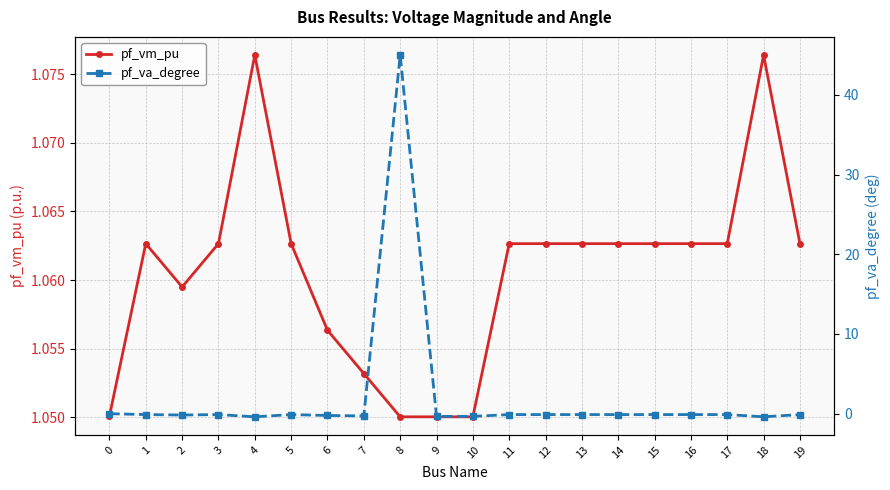

What is the difference between the maximum and minimum values in the pf_va_degree series?

45.4